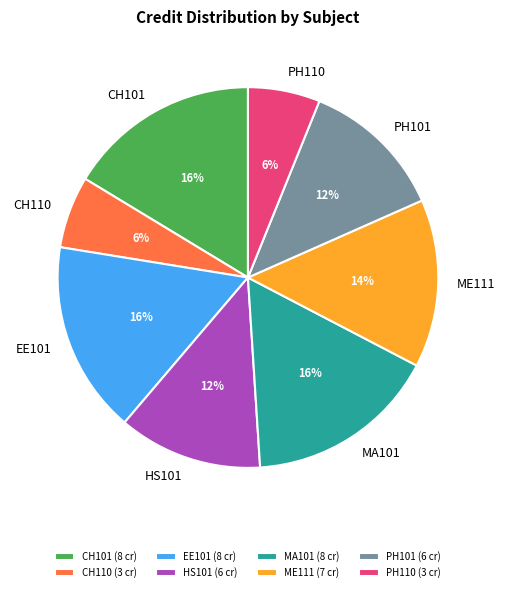

To the nearest percent, what is the difference between the HS101 and PH110 slice percentages?

6%